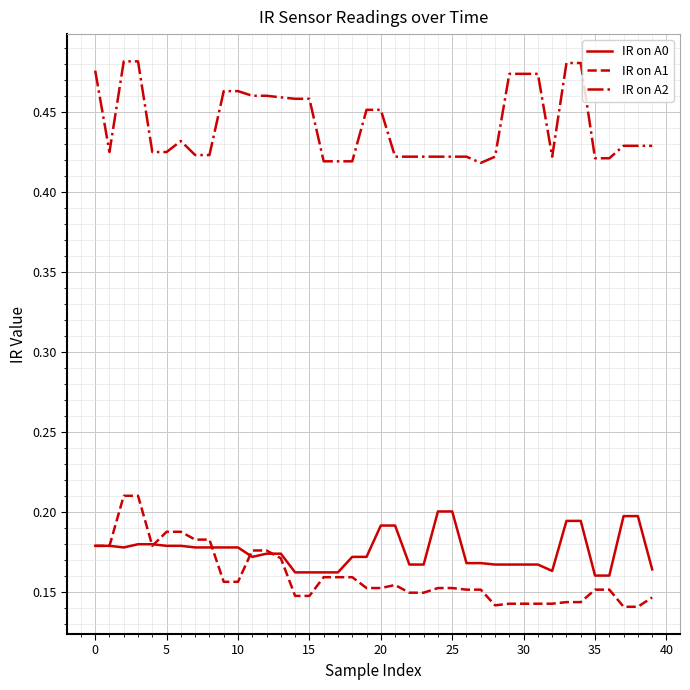

True or false: IR on A1 and IR on A2 cross at least once.

False